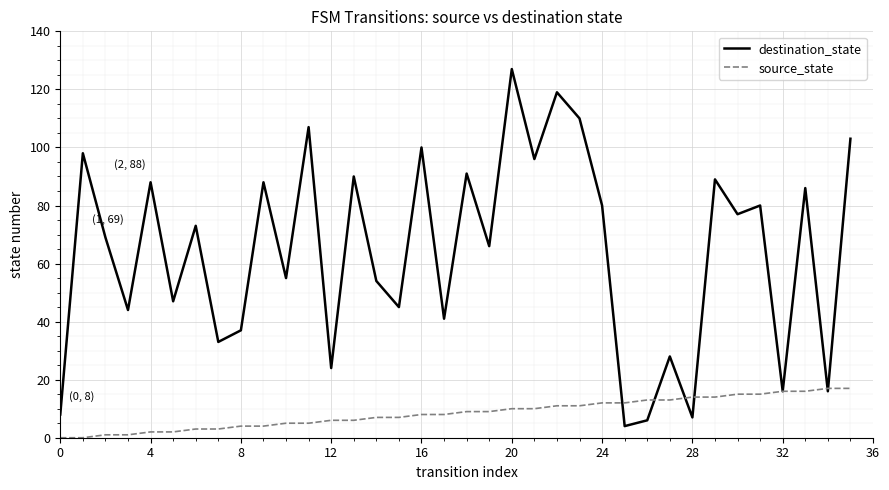

After their last crossing, which series has the higher values: destination_state or source_state?

destination_state